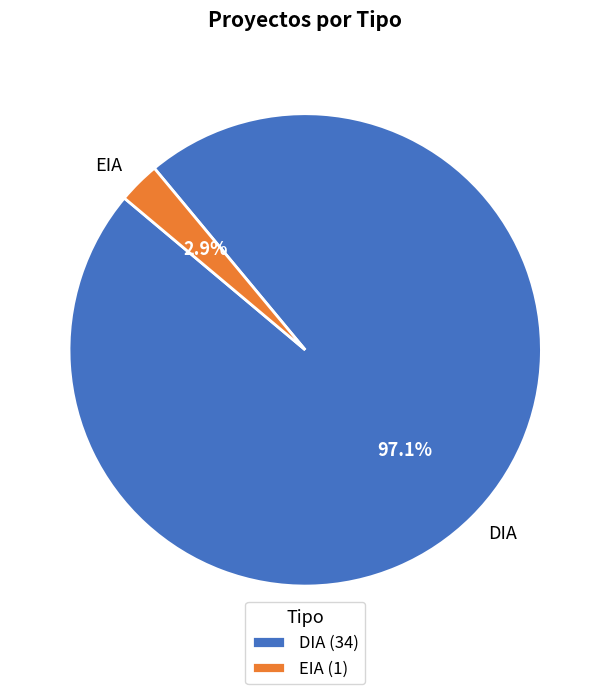

What percentage do DIA and EIA together represent?

100.0%